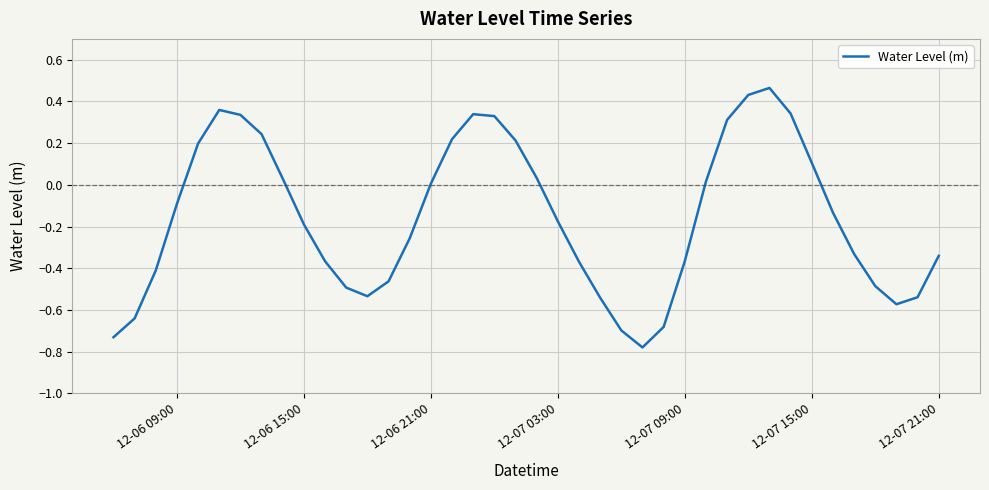

What is the difference between the maximum and minimum values?

1.2